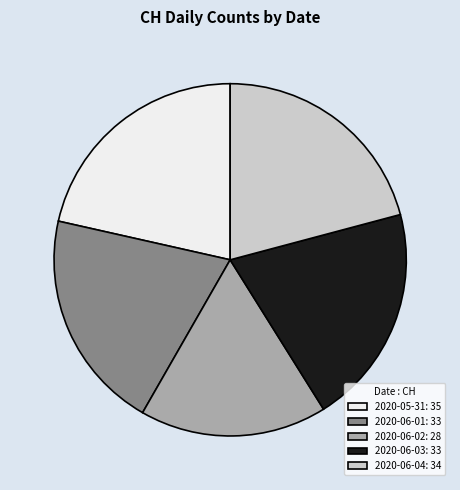

Is it true that 2020-06-01: 33 is 20% of the pie?

True